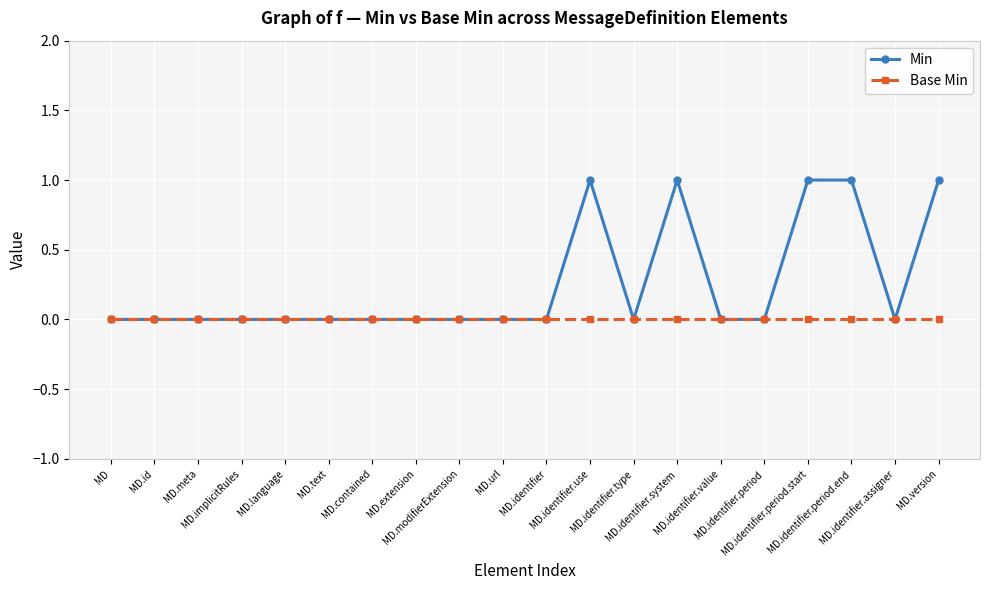

What are all the series names shown in the legend?

Min, Base Min